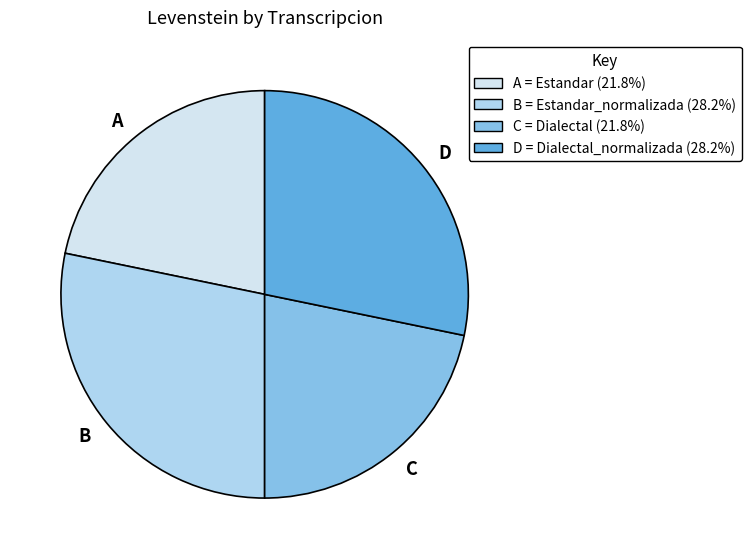

Which has a higher value, C or D?

D